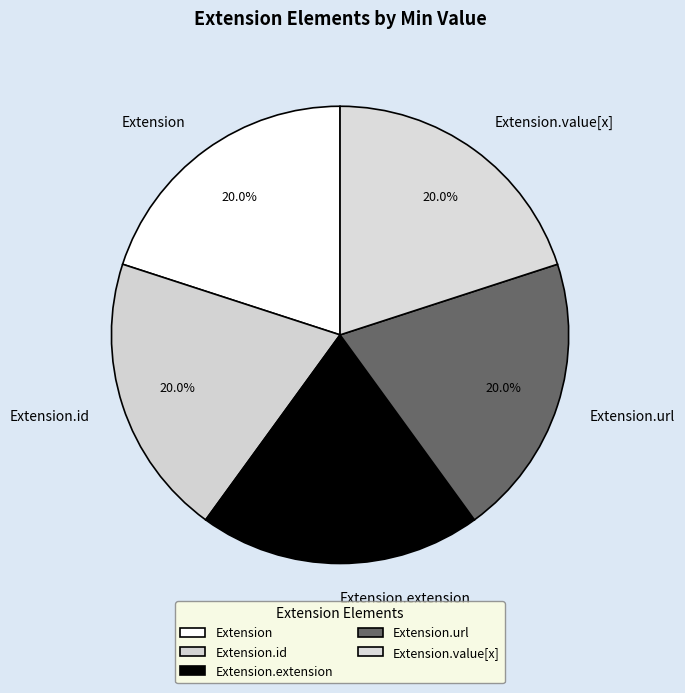

Does any single category account for the majority?

No